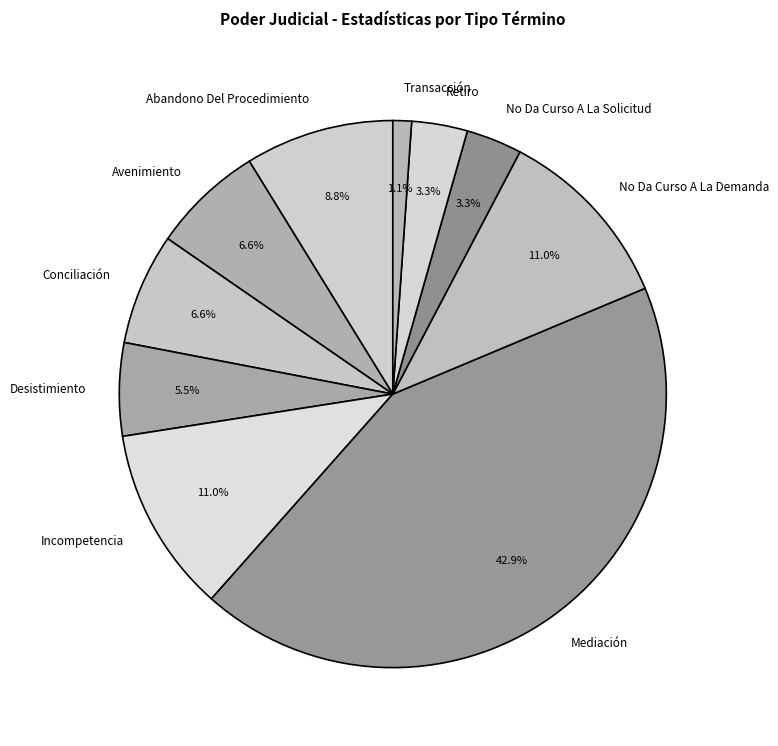

How many slices are in this pie chart?

10